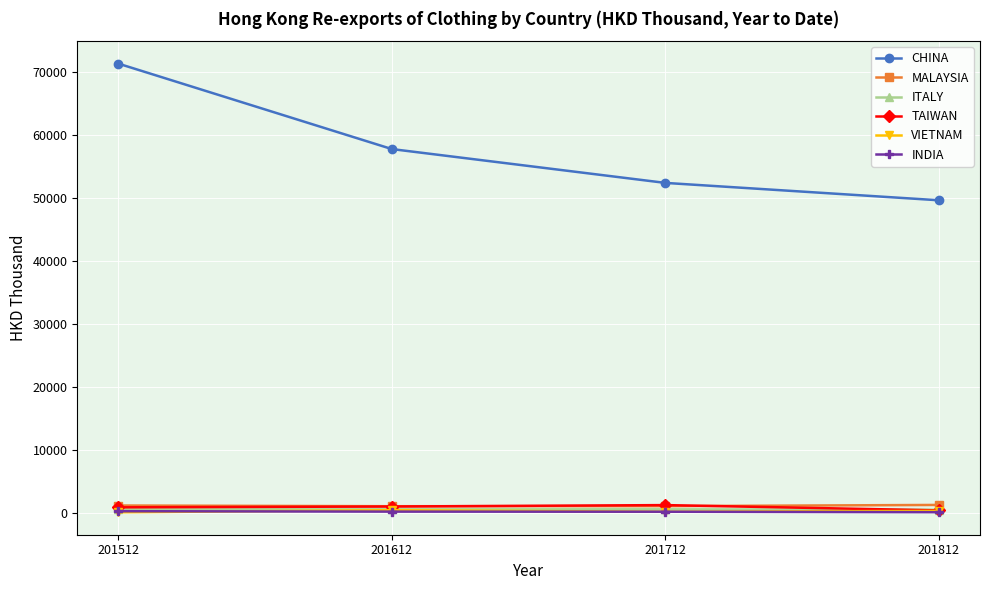

What is the difference between the TAIWAN values at 201512 and 201812?

484.8